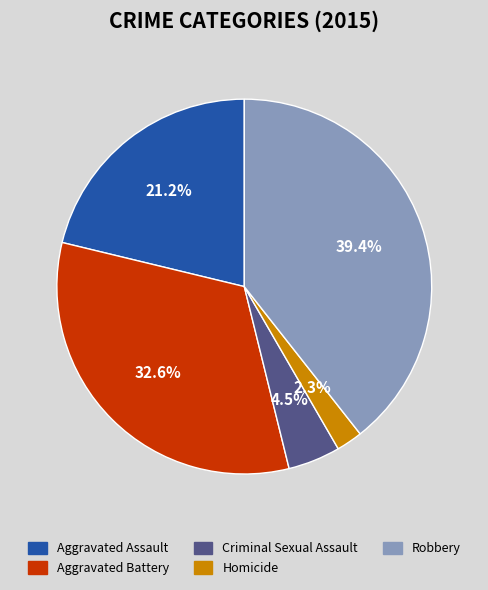

Which slice is the largest?

Robbery